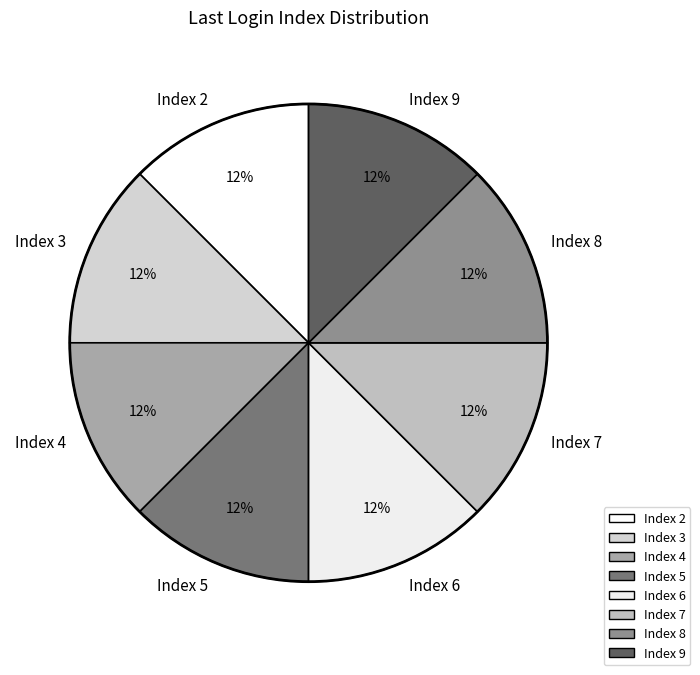

Approximately how many times larger is the value at Index 8 compared to Index 3?

1.0